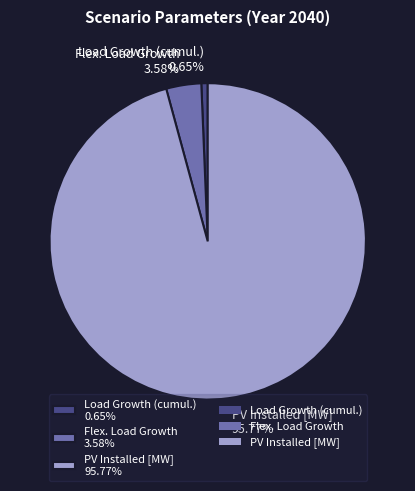

Is the sum of PV Installed [MW] 95.77% and Load Growth (cumul.) 0.65% greater than half?

Yes